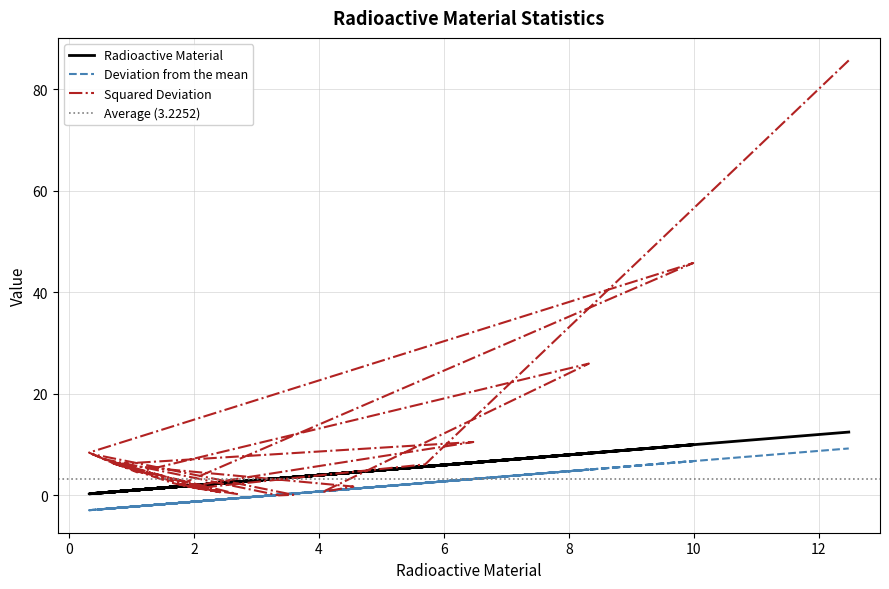

What is the difference between the maximum and second lowest values in the Radioactive Material series?

12.1